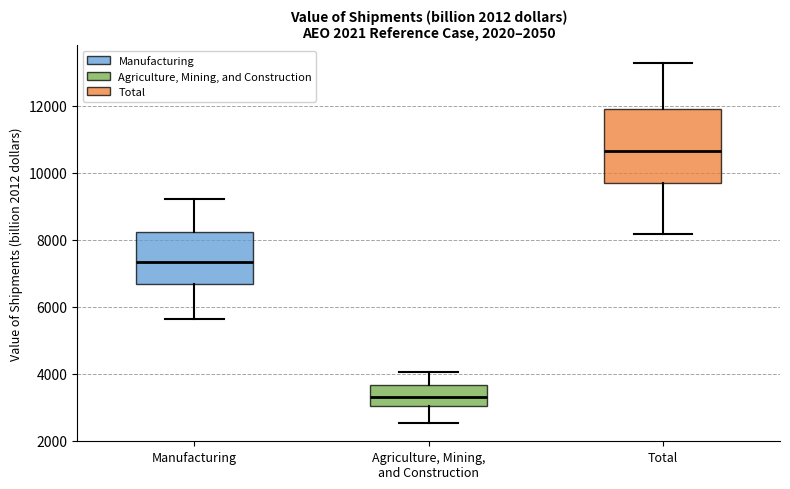

Reading left to right, transcribe this box plot: for each box, give where its median line is, the range the box spans, and where its two whiskers end, as read against the y-axis. The values are not printed on the chart, so give them approximately, as read against the axis.

Manufacturing: median 7400, box 6600 to 8200, whiskers 5600 to 9200
Agriculture, Mining, and Construction: median 3400, box 3000 to 3600, whiskers 2600 to 4000
Total: median 10600, box 9800 to 11800, whiskers 8200 to 13200